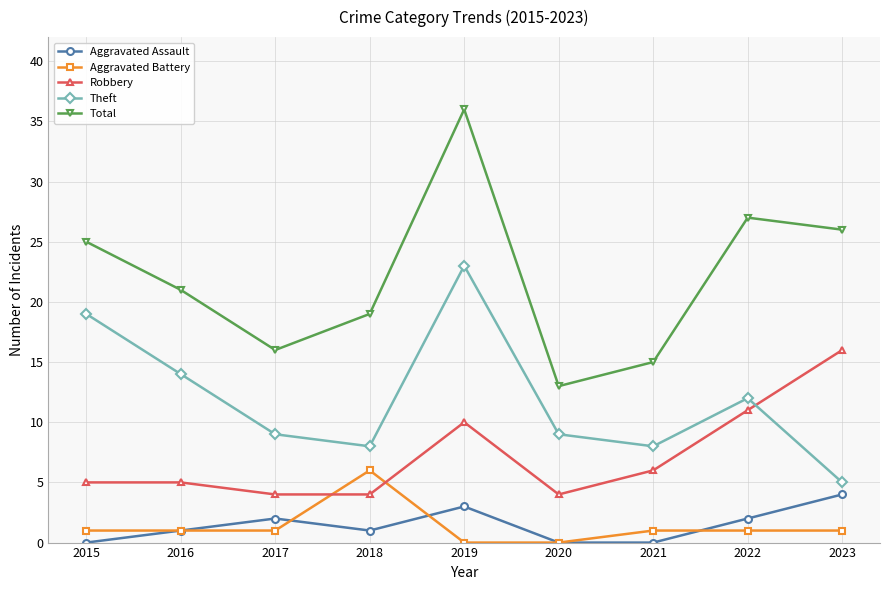

Between 2017 and 2022, which series saw the biggest shift?

Total